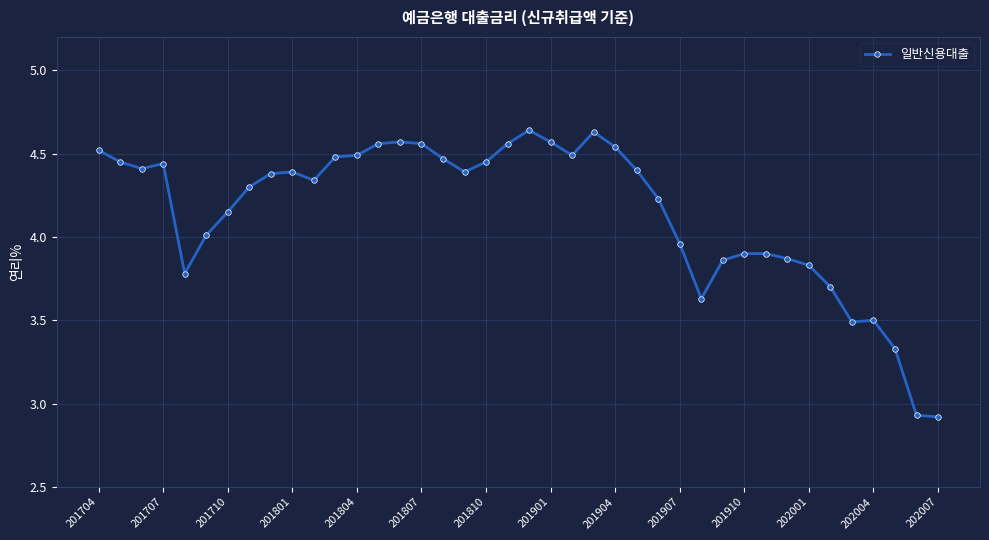

What is the difference between the maximum and second lowest values?

1.7